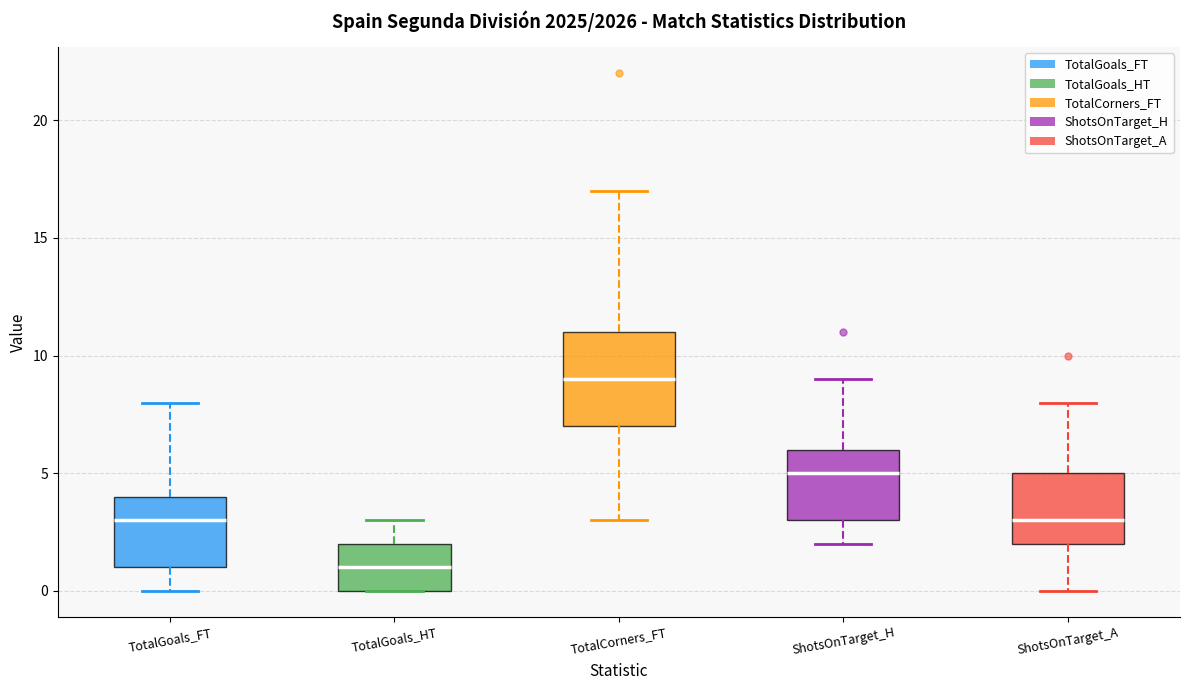

Which box's median line is the highest?

TotalCorners_FT